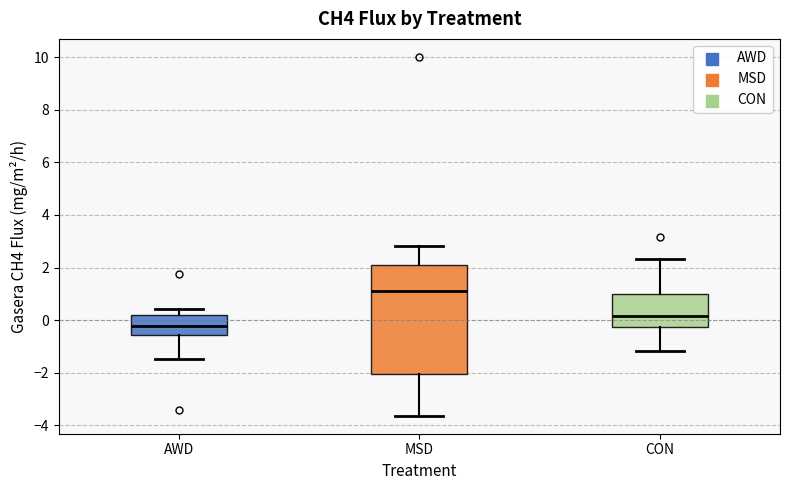

Reading left to right, read every box against the y-axis: the position of its median line, the range the box covers, and the ends of its whiskers. The values are not printed on the chart, so give them approximately, as read against the axis.

AWD: median -0.2, box -0.6 to 0.2, whiskers -1.6 to 0.4
MSD: median 1.0, box -2.0 to 2.0, whiskers -3.6 to 2.8
CON: median 0.2, box -0.2 to 1.0, whiskers -1.2 to 2.4